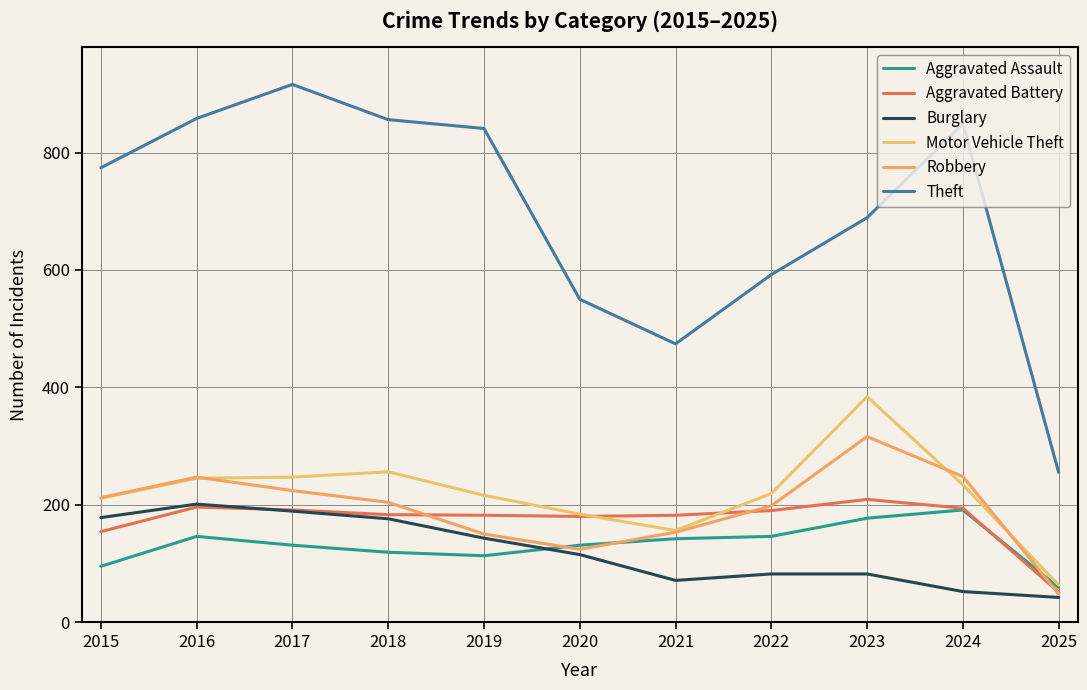

What is the total value across all series at 2016?

1893